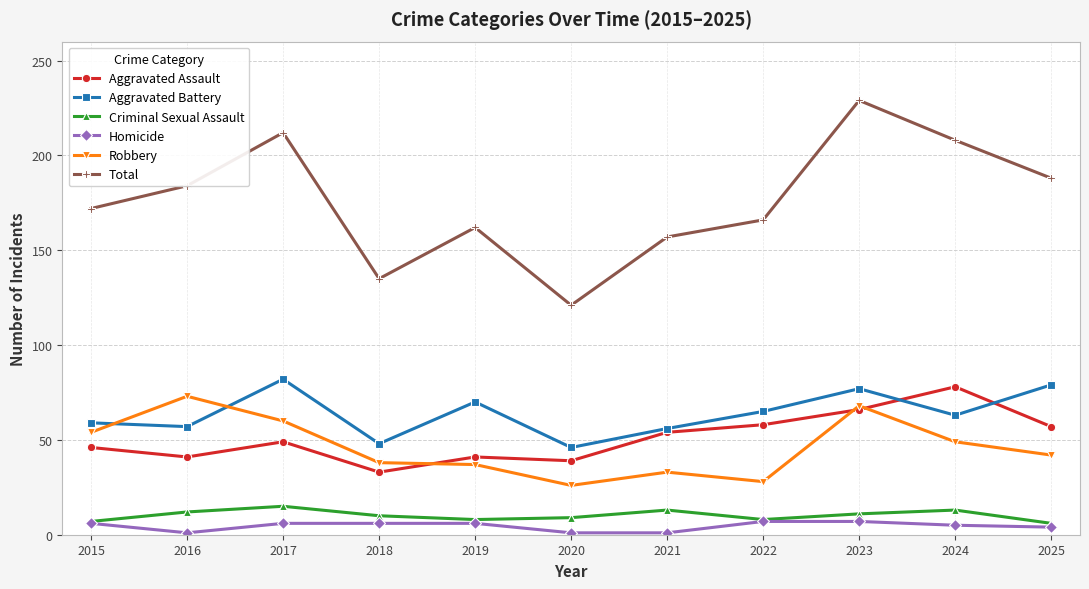

What are all the series names shown in the legend?

Aggravated Assault, Aggravated Battery, Criminal Sexual Assault, Homicide, Robbery, Total